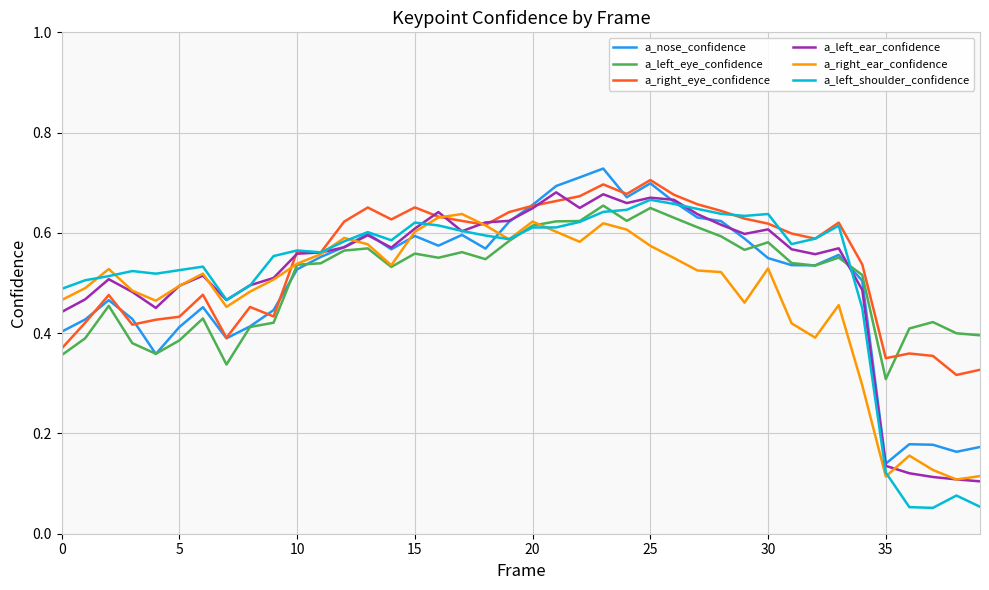

Is this an area chart (filled region under the line)?

No